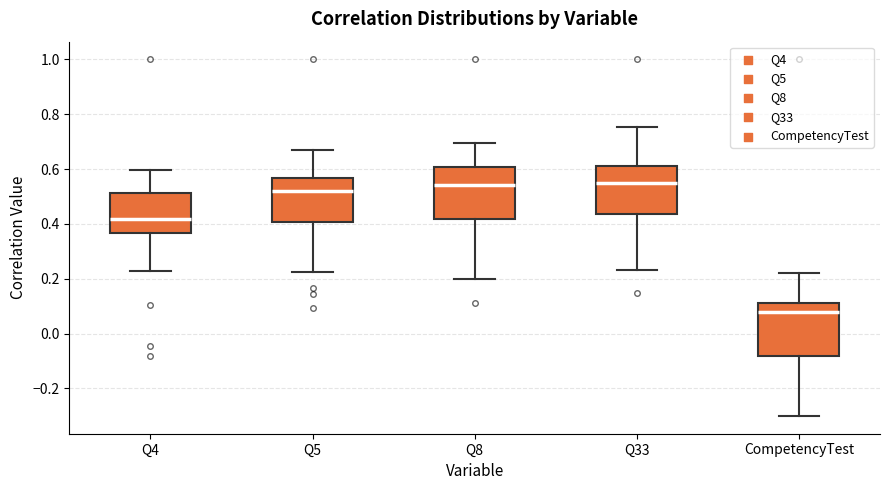

Which box's median line is the lowest?

CompetencyTest